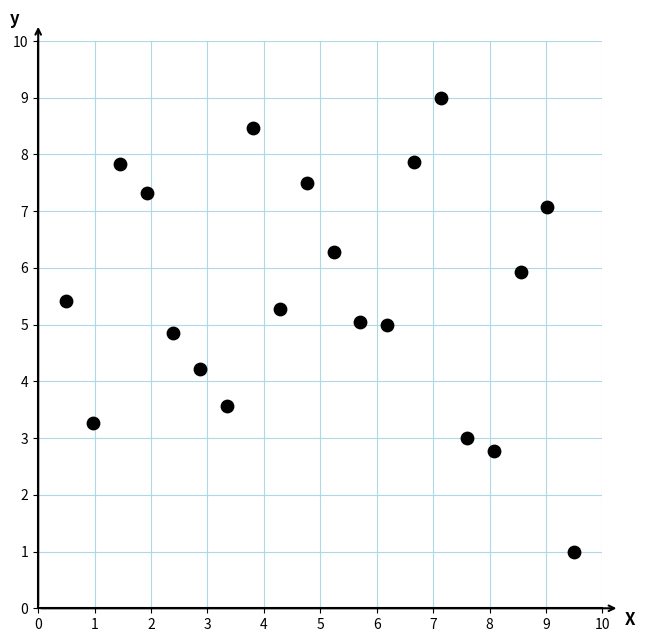

What is the range of X values (max minus min)?

9.0